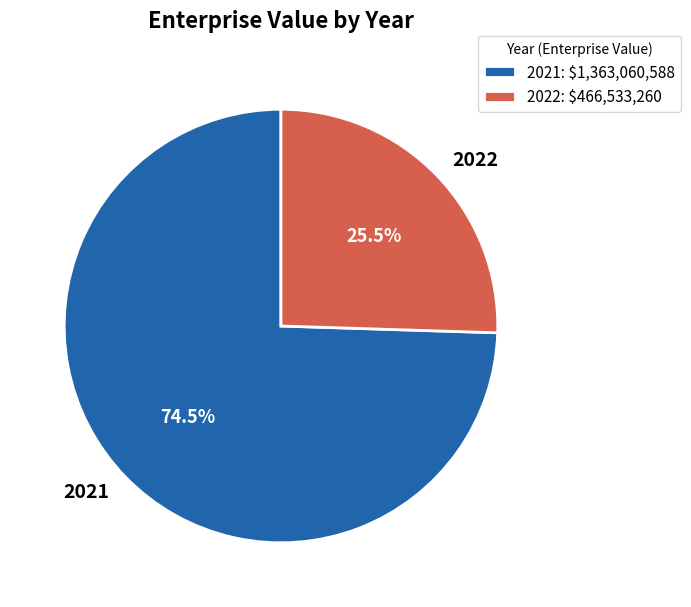

Is there a majority slice in this chart?

Yes